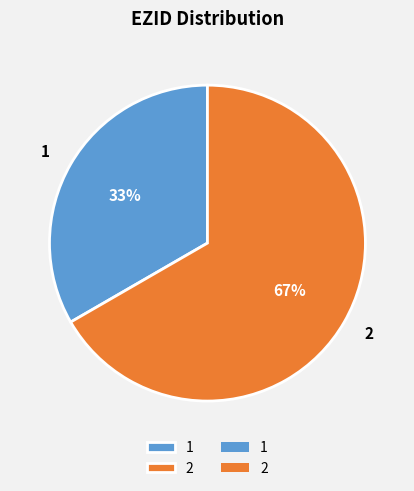

True or false: 1 accounts for 33% of the total.

True